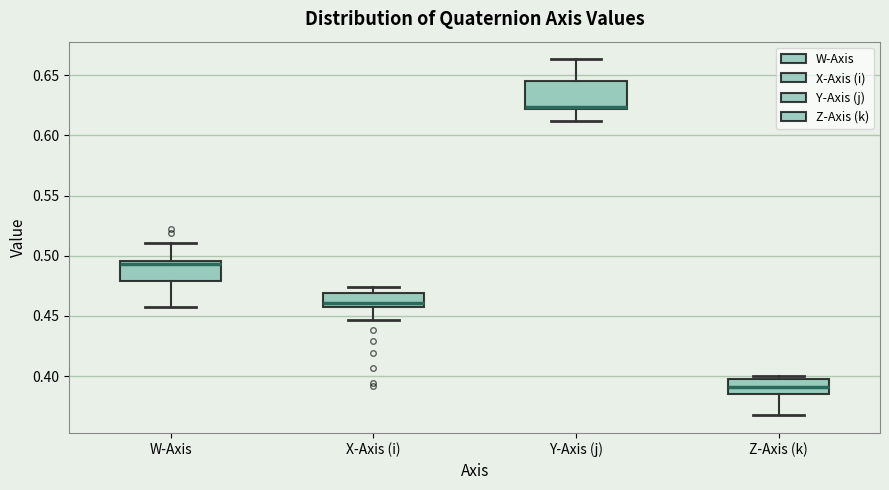

Where does the lower whisker of the box for X-Axis (i) end on the y-axis? The values are not printed on the chart, so give them approximately, as read against the axis.

0.445